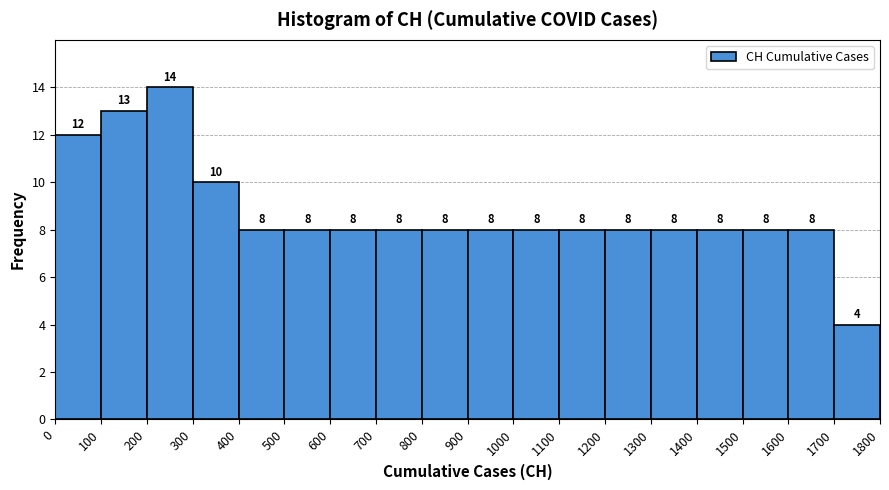

What is the height of the bar covering 0 to 100 on the x-axis?

12